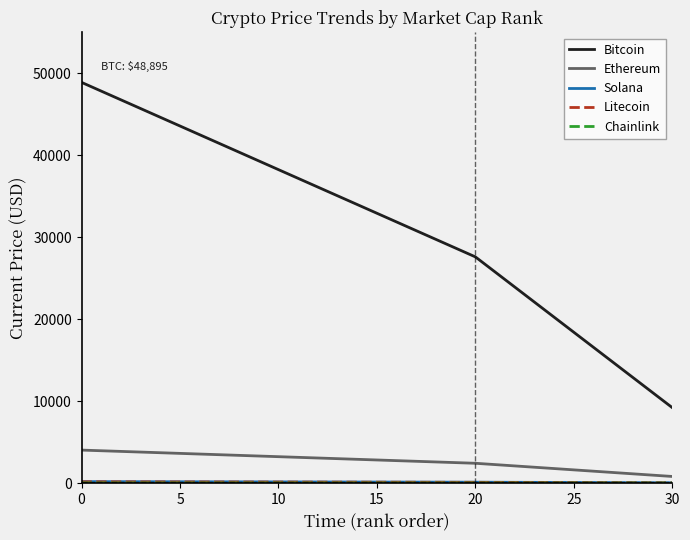

Is it true that Ethereum equals 7072.9 at 0?

False